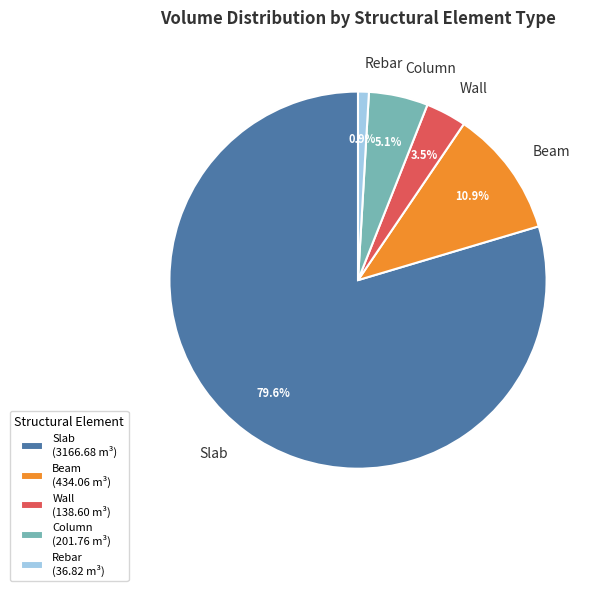

Combined, do Rebar and Wall account for over 50%?

No